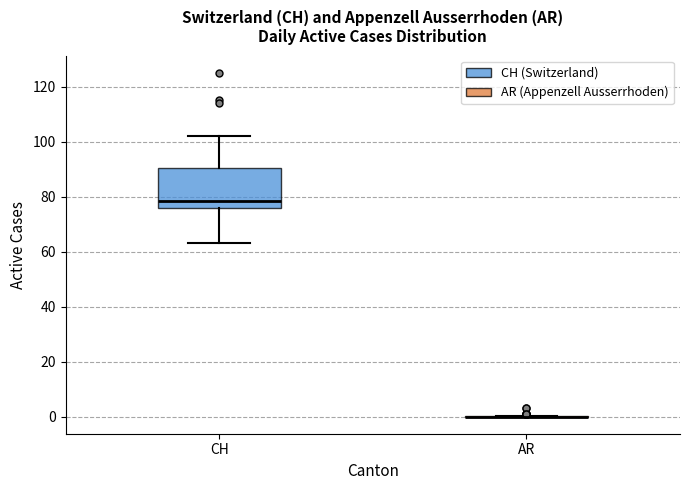

Reading left to right, transcribe this box plot: for each box, give where its median line is, the range the box spans, and where its two whiskers end, as read against the y-axis. The values are not printed on the chart, so give them approximately, as read against the axis.

CH: median 78, box 76 to 90, whiskers 64 to 102
AR: box collapsed to a line at 0, whiskers 0 to 0